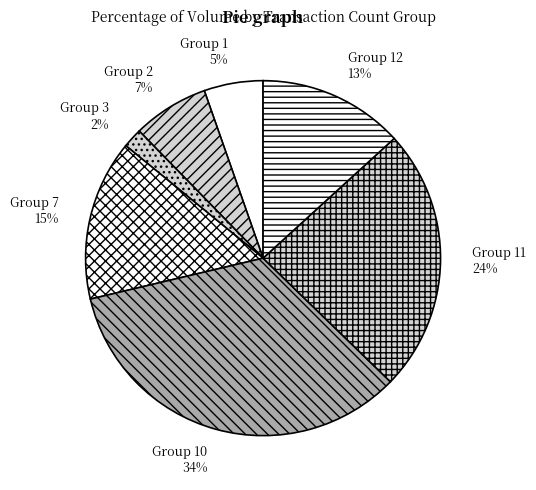

To the nearest percent, what portion does Group 3 represent?

2%